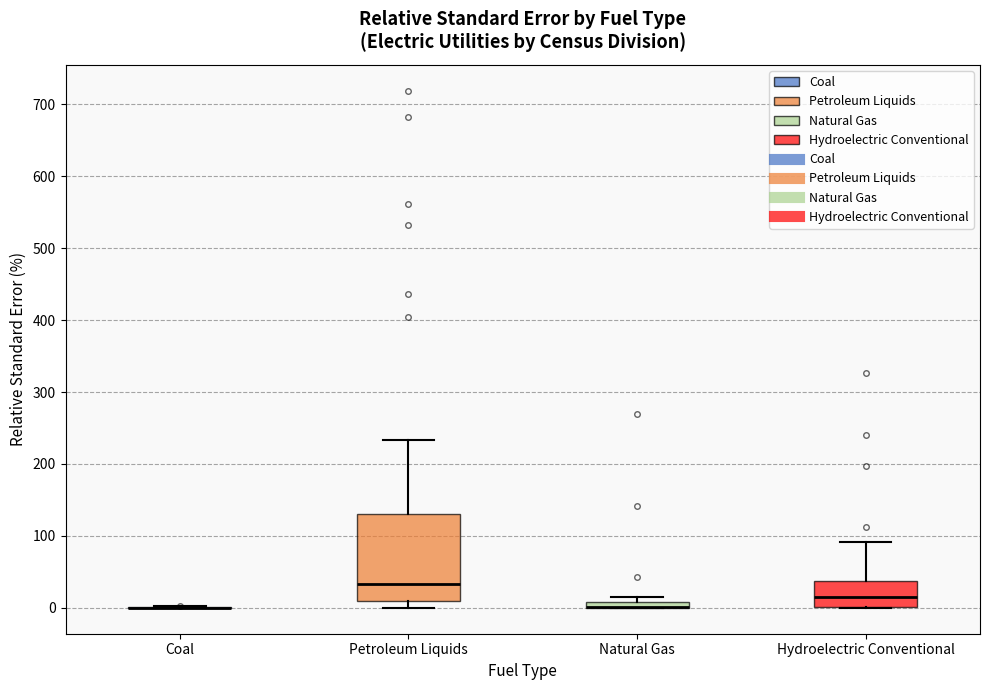

Which box is the tallest, from its lower edge to its upper edge?

Petroleum Liquids